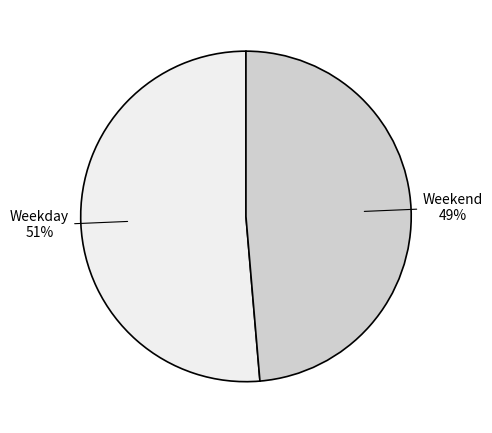

Is there a majority slice in this chart?

Yes